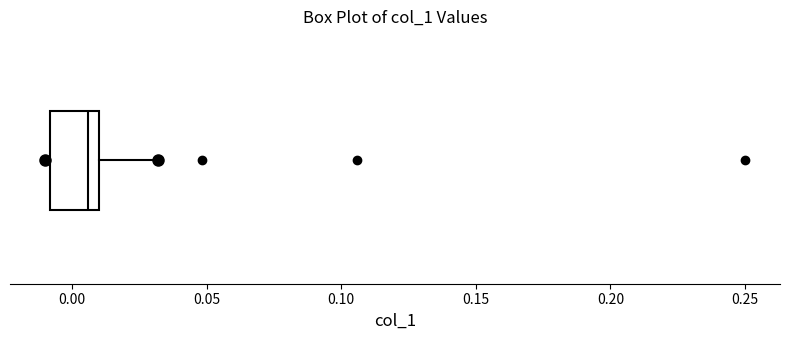

Transcribe this box plot: give where the median line is, the range the box spans, and where the two whiskers end, as read against the x-axis. The values are not printed on the chart, so give them approximately, as read against the axis.

median 0.005, box -0.010 to 0.010, whiskers -0.010 (just left of the box's left edge) to 0.030